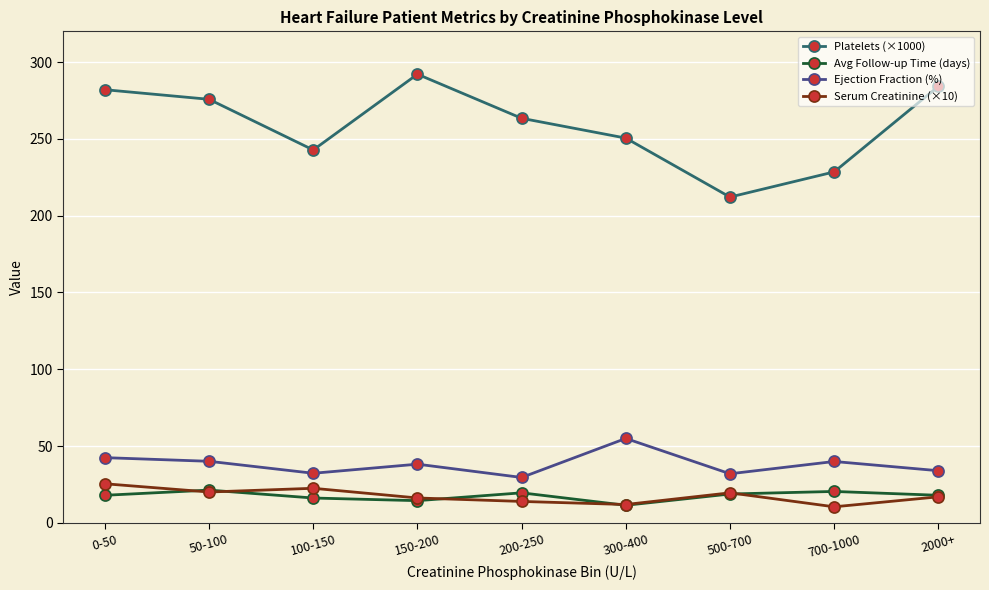

What is the difference between the second highest and minimum values in the Ejection Fraction (%) series?

12.9